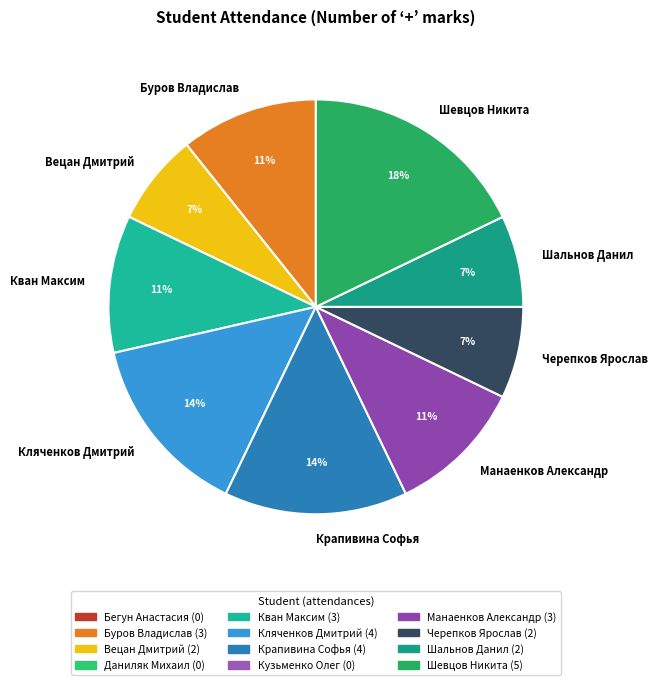

Does Крапивина Софья represent more than half of the total?

No